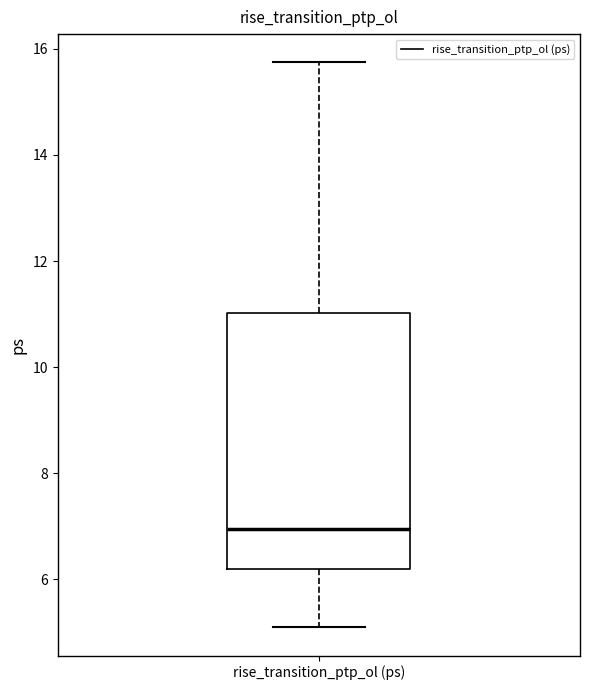

Transcribe this box plot: give where the median line is, the range the box spans, and where the two whiskers end, as read against the y-axis. The values are not printed on the chart, so give them approximately, as read against the axis.

median 7.0, box 6.2 to 11.0, whiskers 5.0 to 15.8